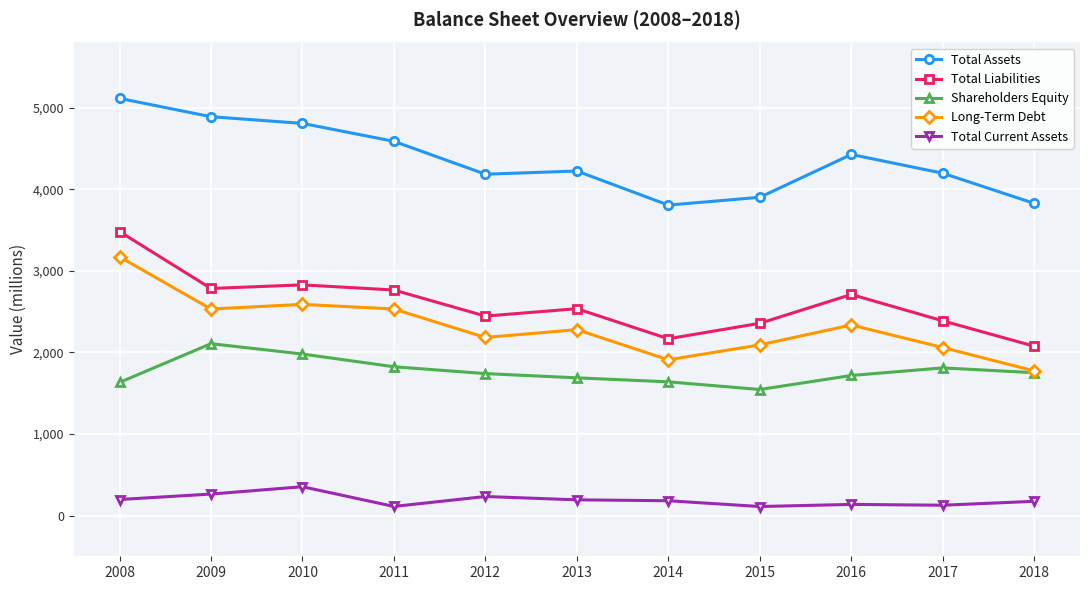

True or false: Total Assets and Total Liabilities intersect in this chart.

False